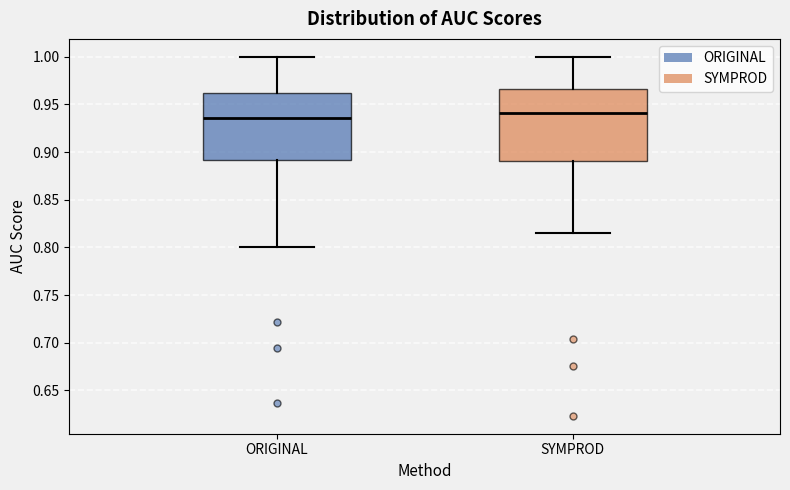

Reading left to right, read every box against the y-axis: the position of its median line, the range the box covers, and the ends of its whiskers. The values are not printed on the chart, so give them approximately, as read against the axis.

ORIGINAL: median 0.935, box 0.890 to 0.960, whiskers 0.800 to 1.000
SYMPROD: median 0.940, box 0.890 to 0.965, whiskers 0.815 to 1.000